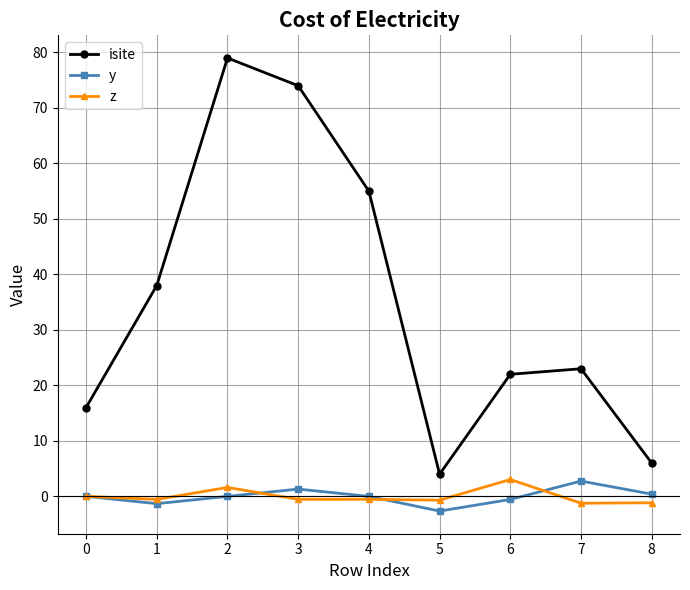

Rank the series at 8 from highest to lowest value.

isite, y, z